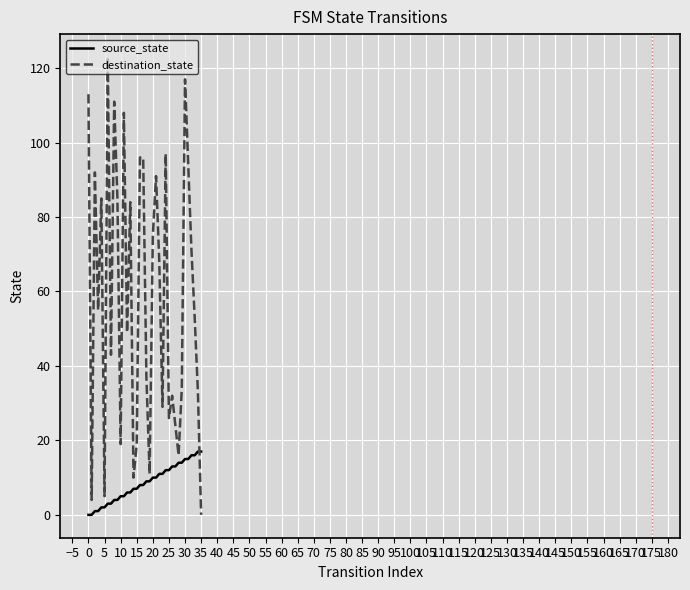

Between 24 and 27, which is larger?

27